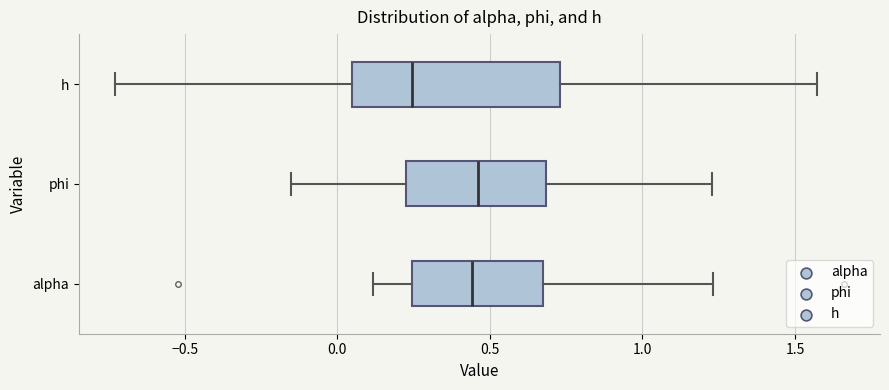

Reading bottom to top, read every box against the x-axis: the position of its median line, the range the box covers, and the ends of its whiskers. The values are not printed on the chart, so give them approximately, as read against the axis.

alpha: median 0.45, box 0.25 to 0.65, whiskers 0.10 to 1.25
phi: median 0.45, box 0.20 to 0.70, whiskers -0.15 to 1.25
h: median 0.25, box 0.05 to 0.75, whiskers -0.75 to 1.55